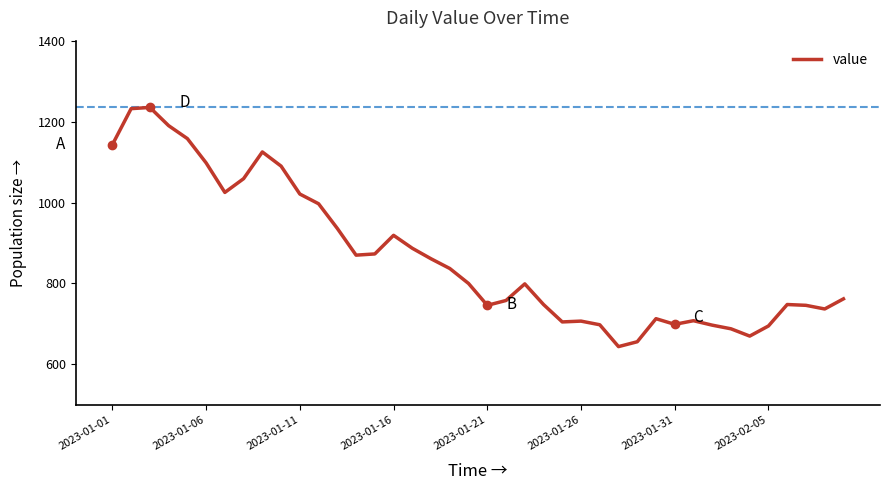

What is the smallest value displayed?

644